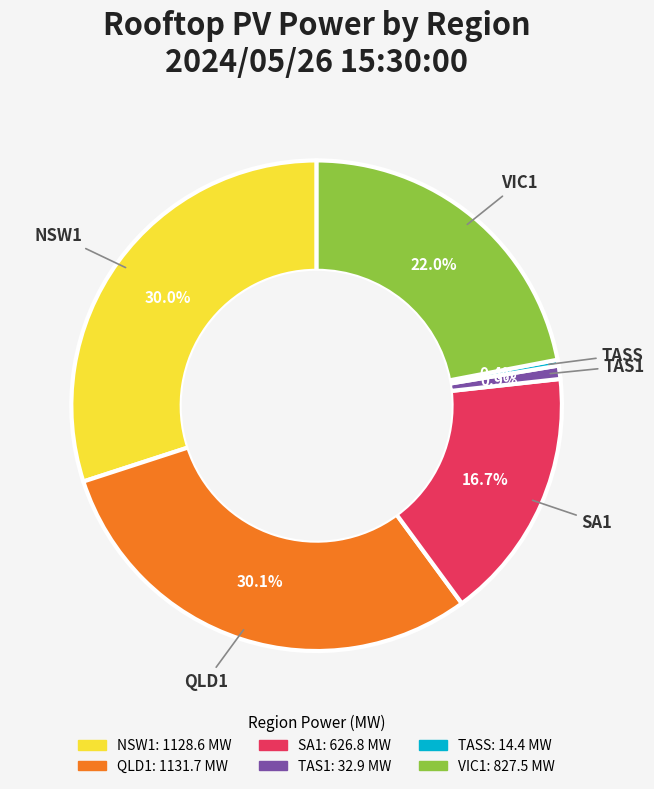

Is there any slice that represents more than half of the pie?

No